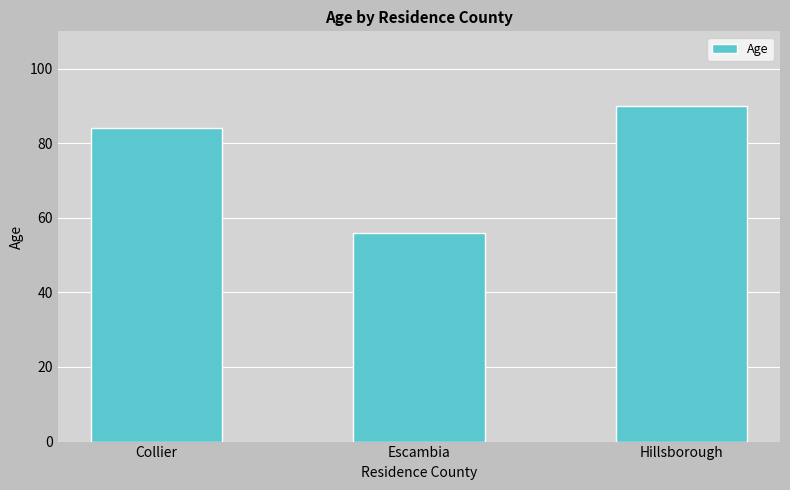

True or false: the data shows 90 at Hillsborough.

True